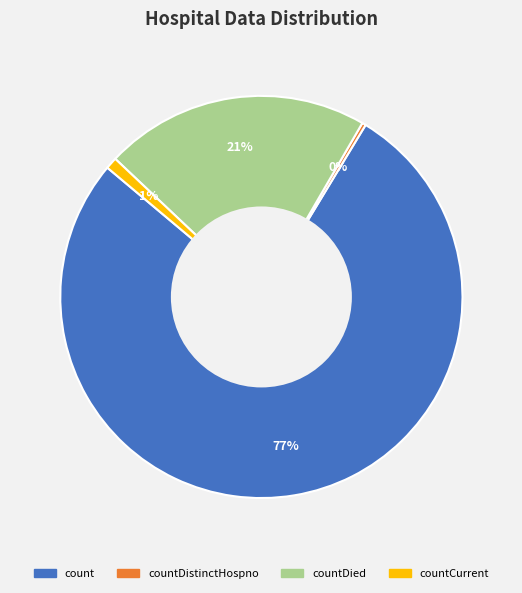

Does any single category account for the majority?

Yes